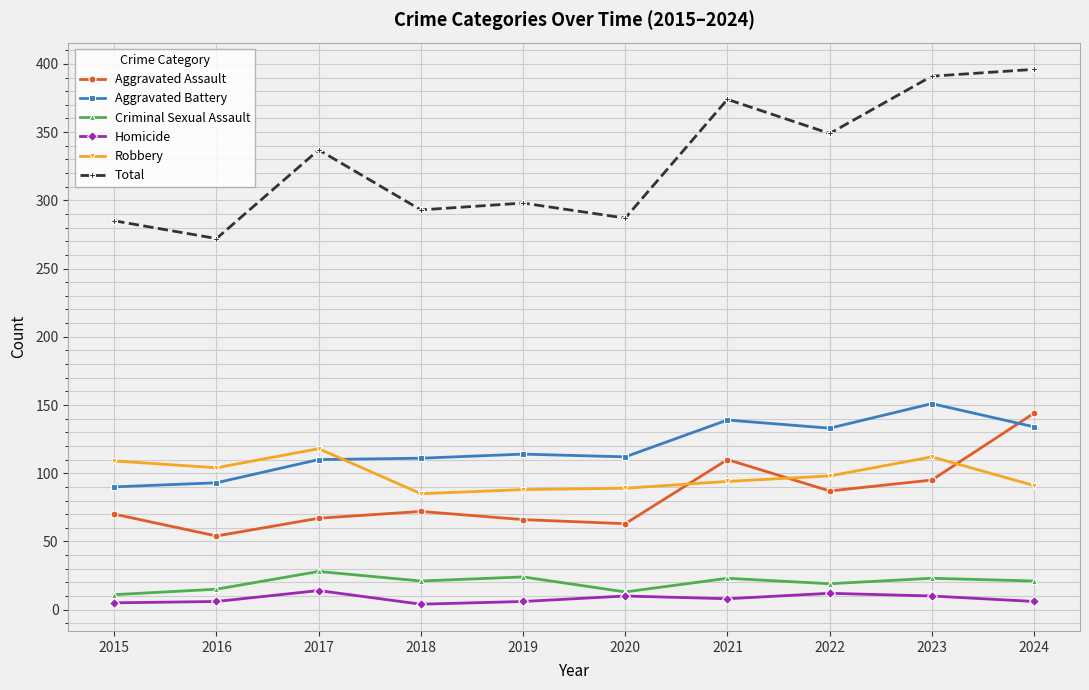

Is this an area chart (filled region under the line)?

No